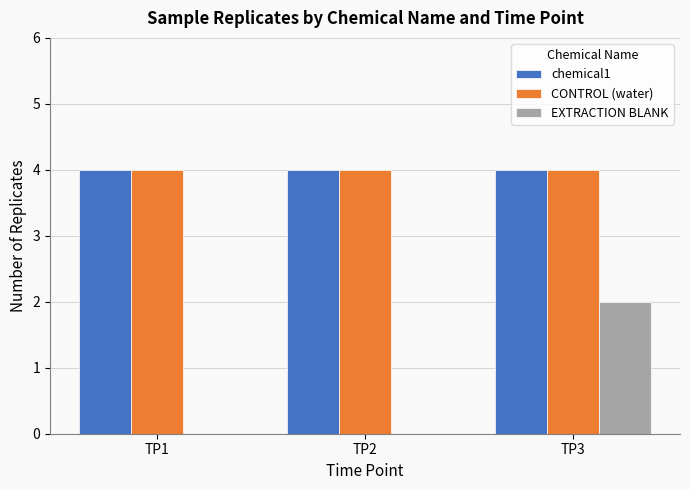

What is the highest value of the EXTRACTION BLANK series?

2